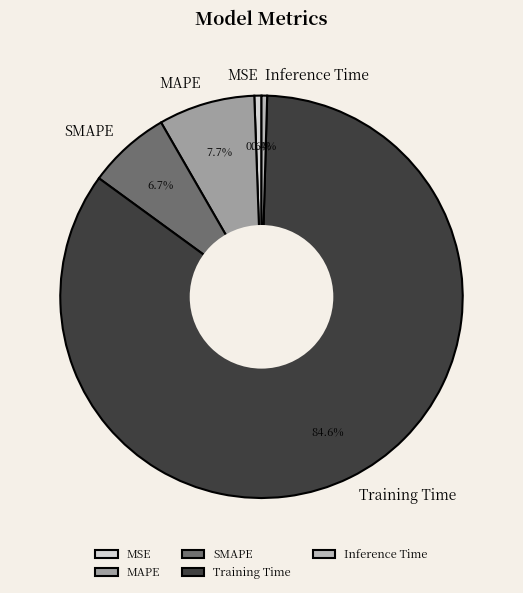

To the nearest percent, what is the average slice percentage?

20%